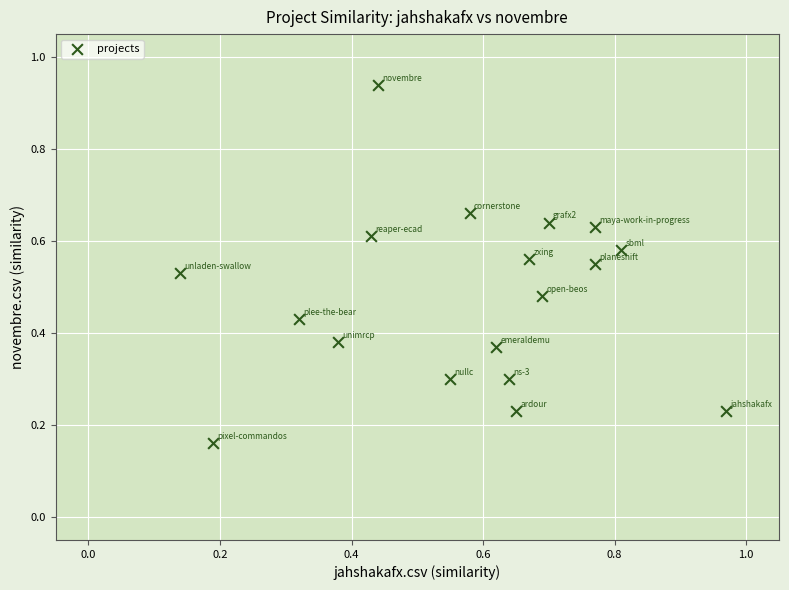

What is the range of Y values (max minus min)?

0.8